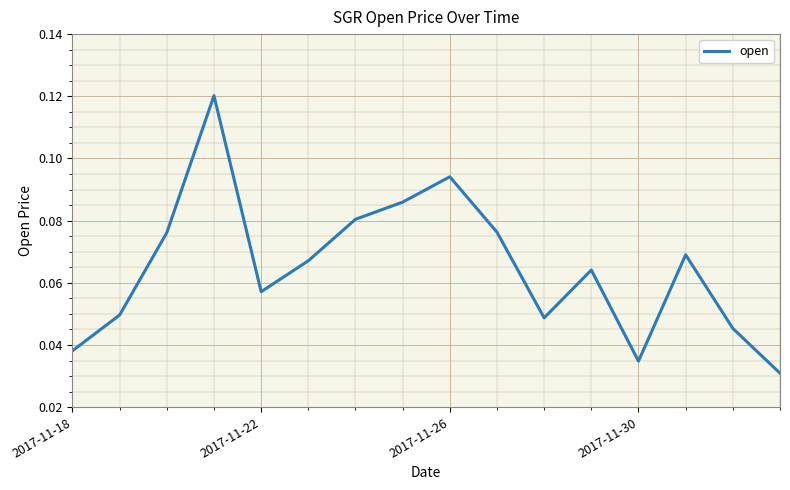

What is the sum of all values?

1.0